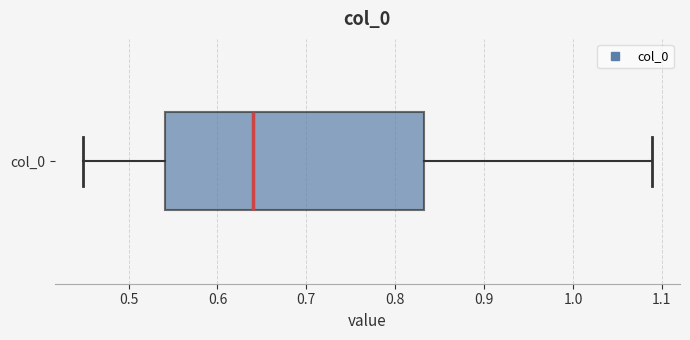

Where does the left whisker of the box for col_0 end on the x-axis? The values are not printed on the chart, so give them approximately, as read against the axis.

0.45